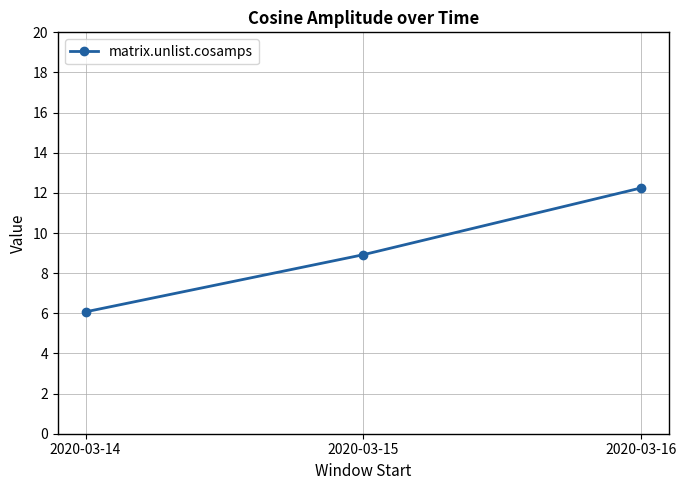

What is the difference between the values at 2020-03-15 and 2020-03-16?

3.3